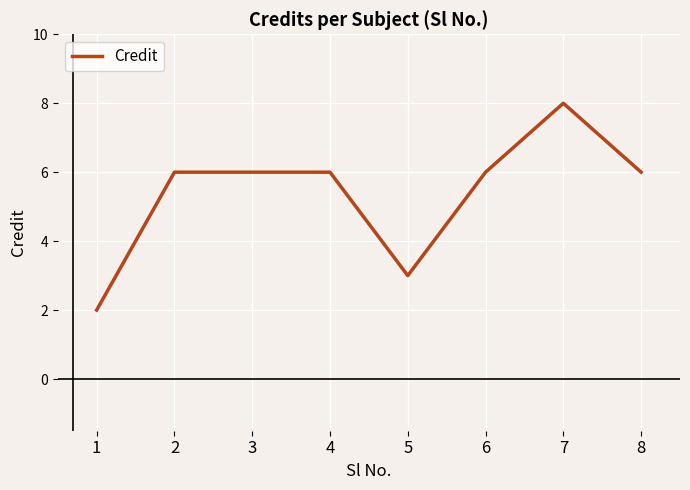

How many lines are shown in the chart?

1